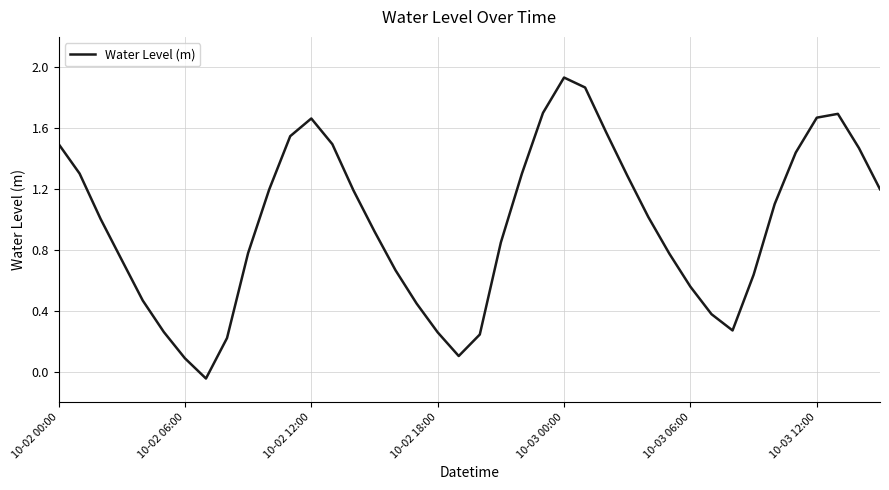

True or false: the data has more than 0 interior local peaks.

True